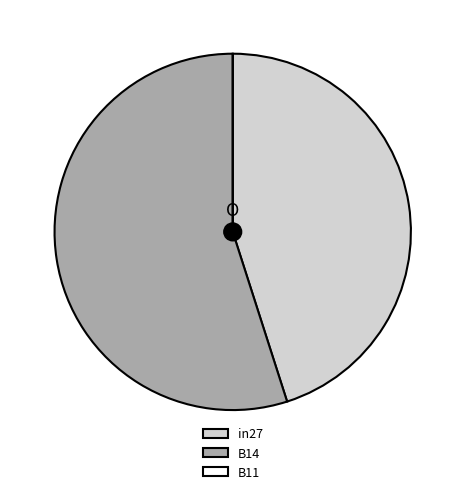

Do in27 and B14 together represent more than half of the pie?

Yes